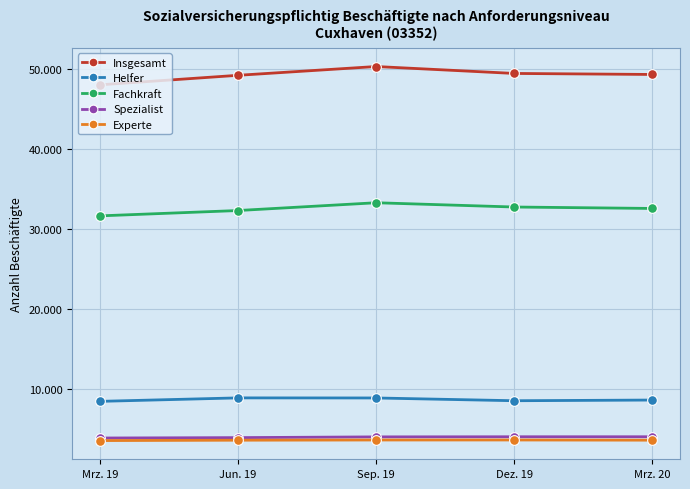

True or false: Spezialist and Helfer intersect in this chart.

False